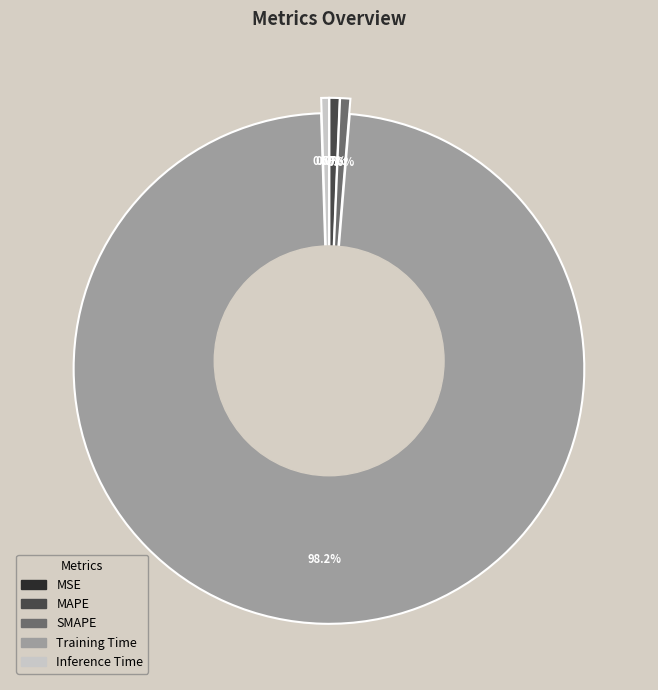

How many slices are in this pie chart?

5